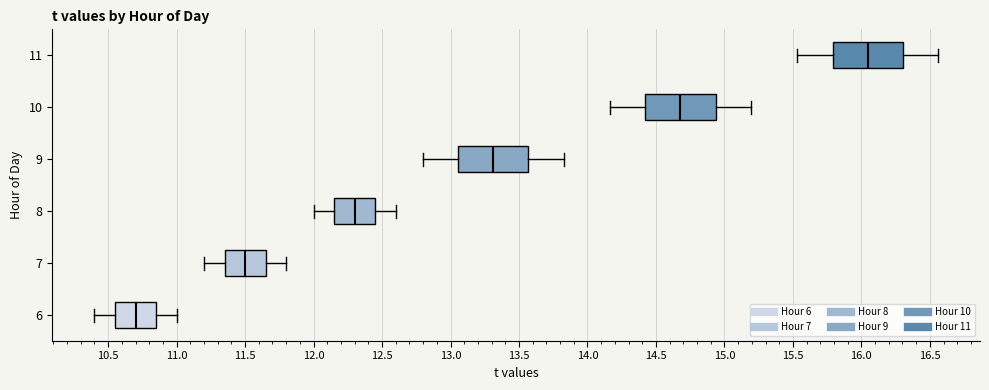

Reading bottom to top, transcribe this box plot: for each box, give where its median line is, the range the box spans, and where its two whiskers end, as read against the x-axis. The values are not printed on the chart, so give them approximately, as read against the axis.

6: median 10.70, box 10.55 to 10.85, whiskers 10.40 to 11.00
7: median 11.50, box 11.35 to 11.65, whiskers 11.20 to 11.80
8: median 12.30, box 12.15 to 12.45, whiskers 12.00 to 12.60
9: median 13.30, box 13.05 to 13.55, whiskers 12.80 to 13.85
10: median 14.70, box 14.40 to 14.95, whiskers 14.15 to 15.20
11: median 16.05, box 15.80 to 16.30, whiskers 15.55 to 16.55